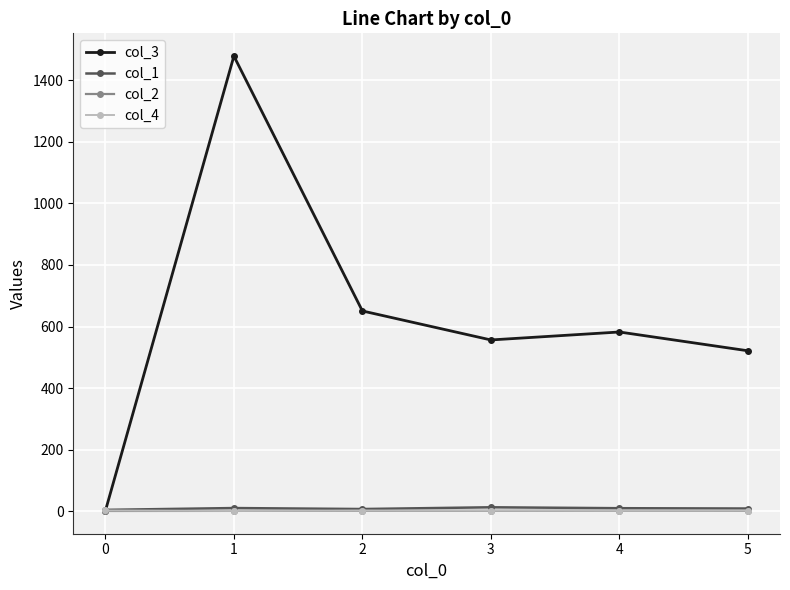

True or false: col_3 has more than 2 points higher than both neighbors.

False